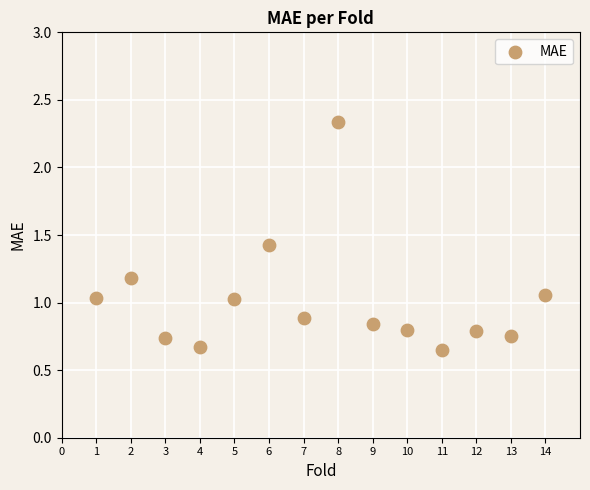

What is the range of X values (max minus min)?

13.0